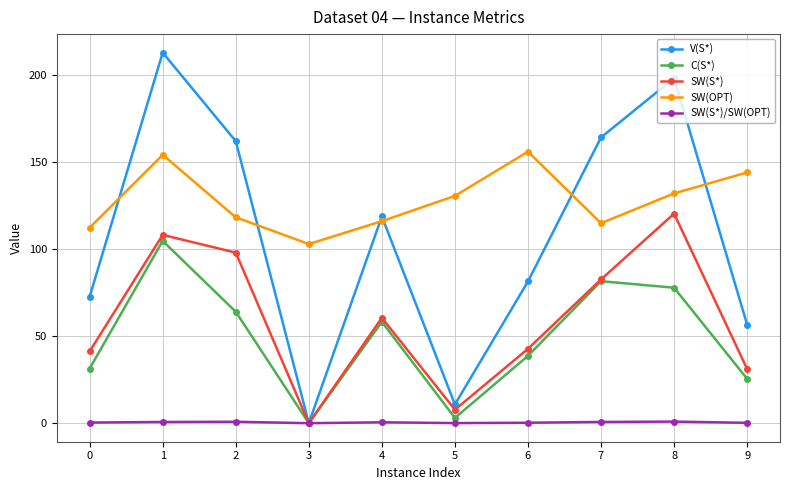

What is the maximum value shown in the chart?

212.7